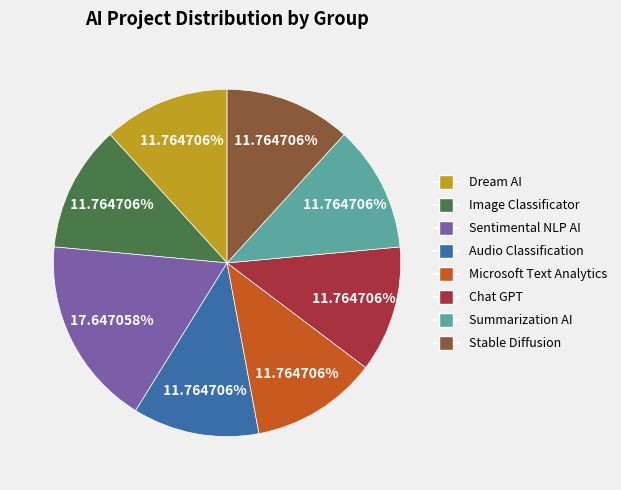

To the nearest percent, what is the average slice percentage?

12%